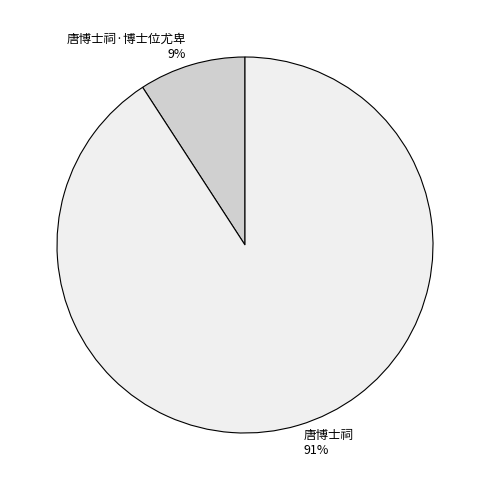

Do 唐博士祠·博士位尤卑 and 唐博士祠 together represent more than half of the pie?

Yes